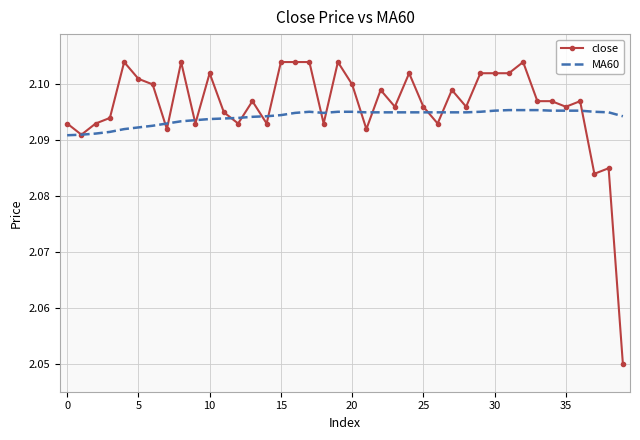

Which series has the largest range (max minus min)?

close